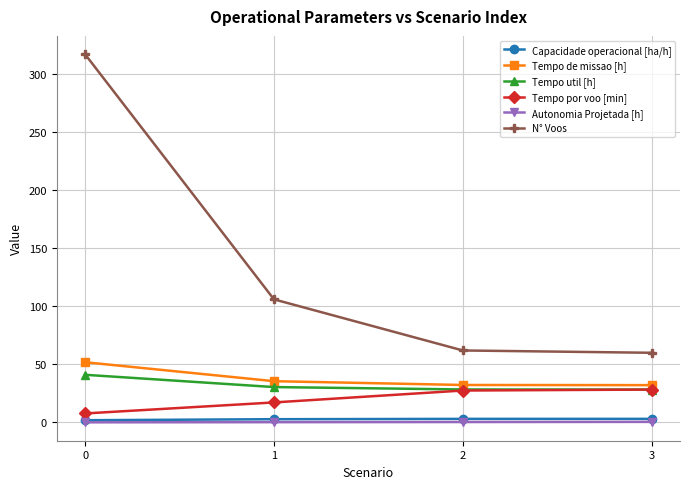

The value of Tempo por voo [min] at 1 is 17.2. True or false?

True